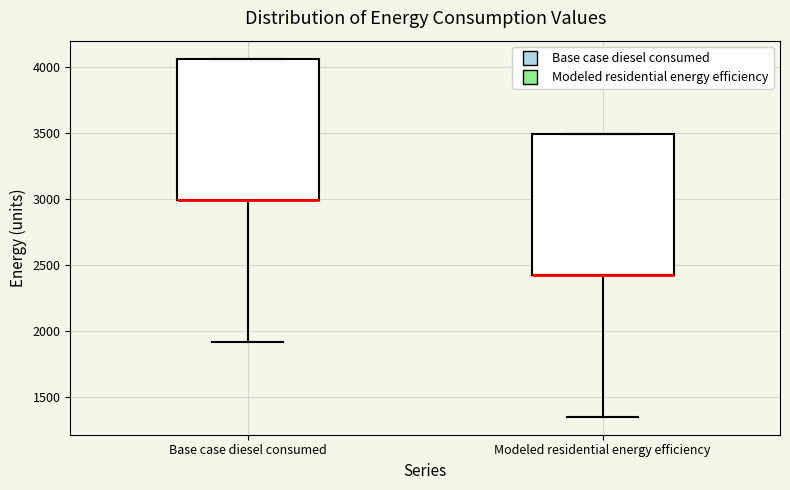

Where is the upper edge of the box for Modeled residential energy efficiency on the y-axis? The values are not printed on the chart, so give them approximately, as read against the axis.

3500